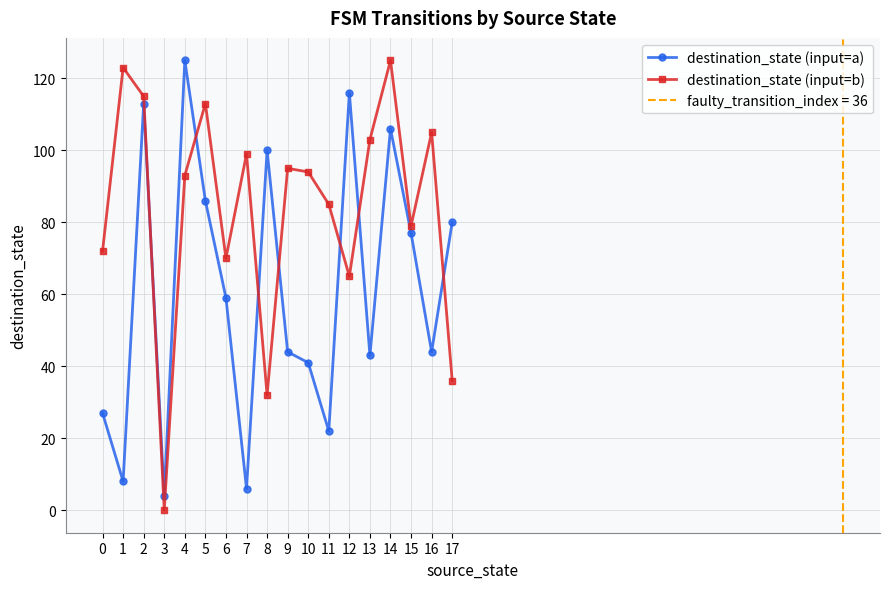

How many data points in destination_state (input=a) are above 59?

8